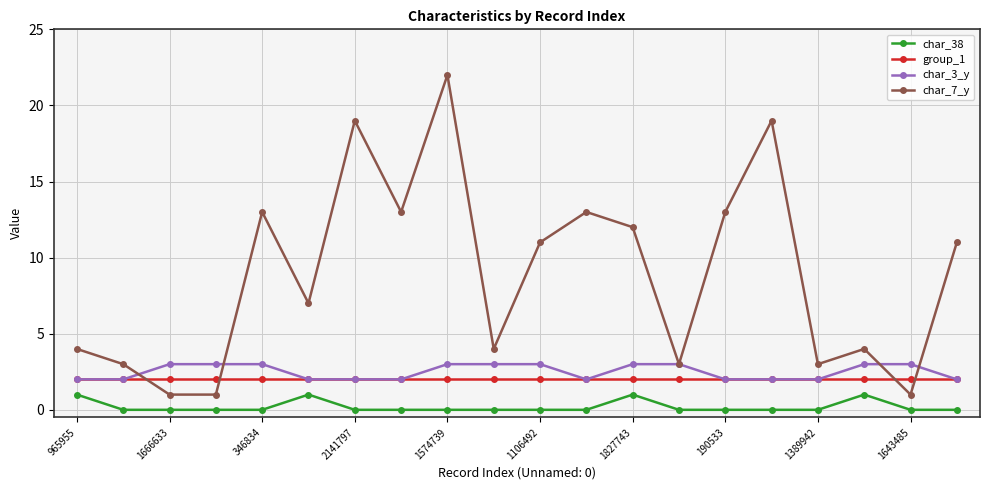

At how many categories does at least one series exceed 6?

11